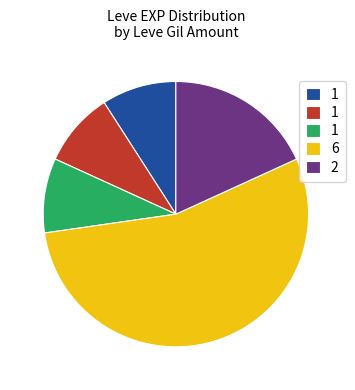

Is there any slice that represents more than half of the pie?

Yes